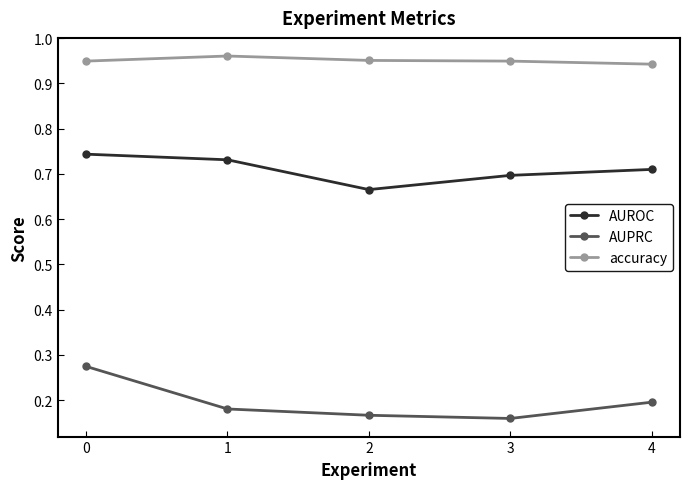

Rank the series by their maximum value, from highest to lowest.

accuracy, AUROC, AUPRC